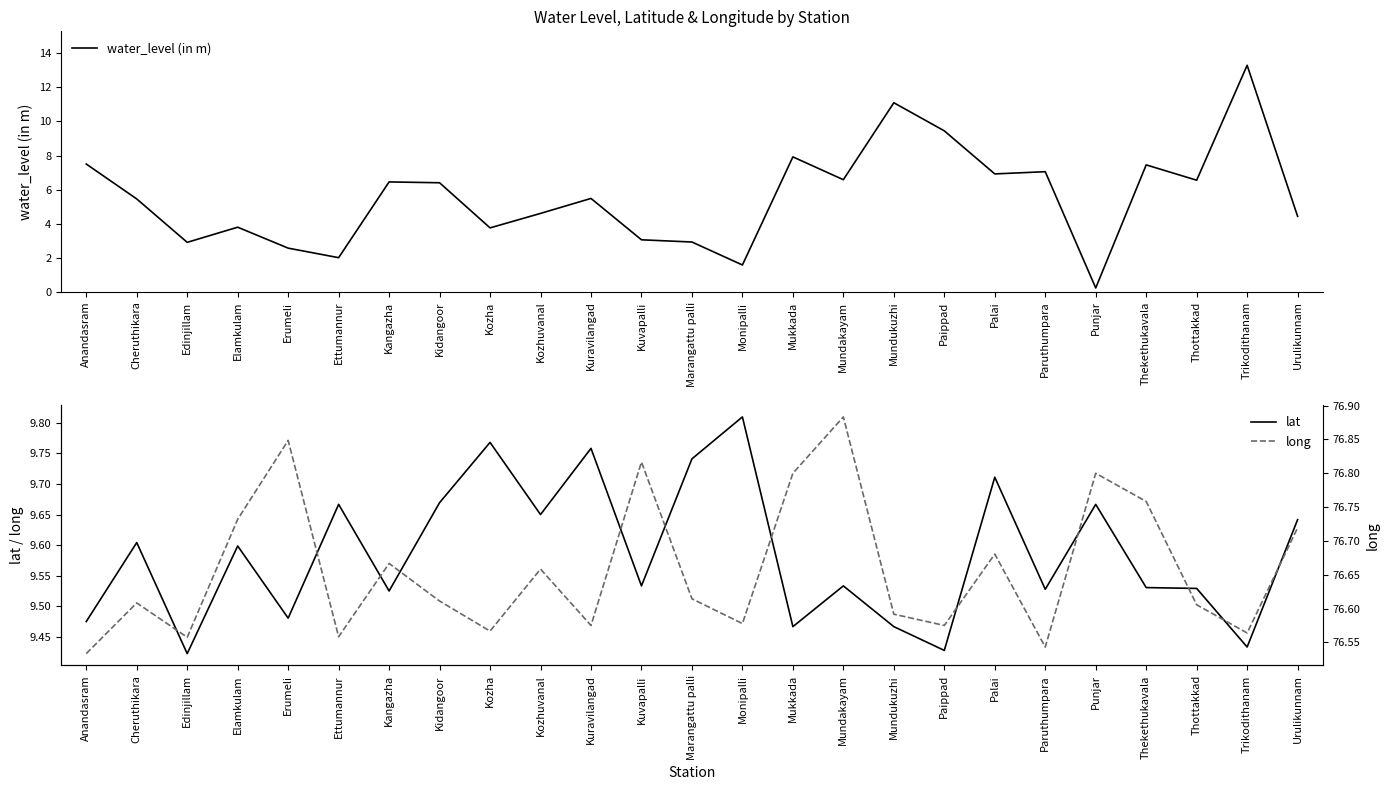

What are all the series names shown in the legend?

water_level (in m), lat, long